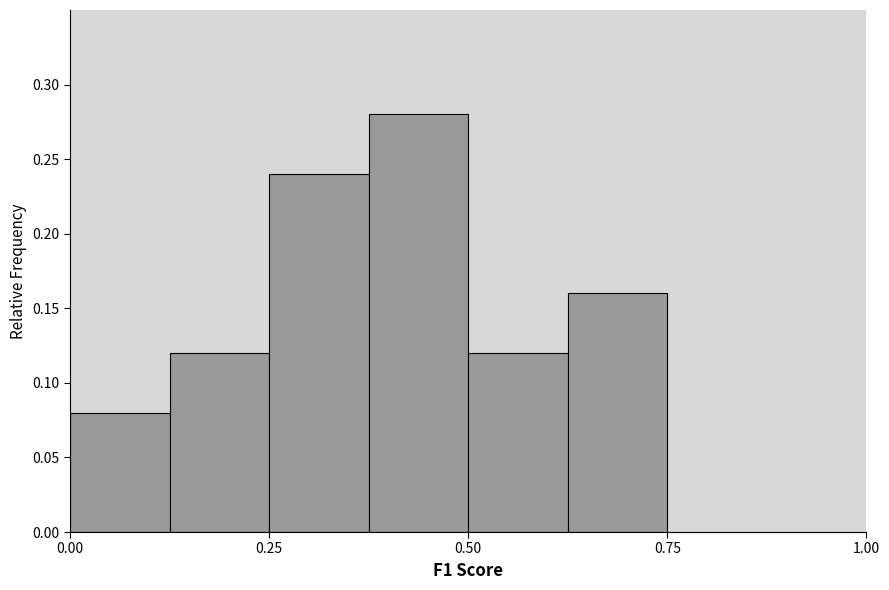

Read against the x-axis, roughly where is the centre of the tallest bar?

0.45